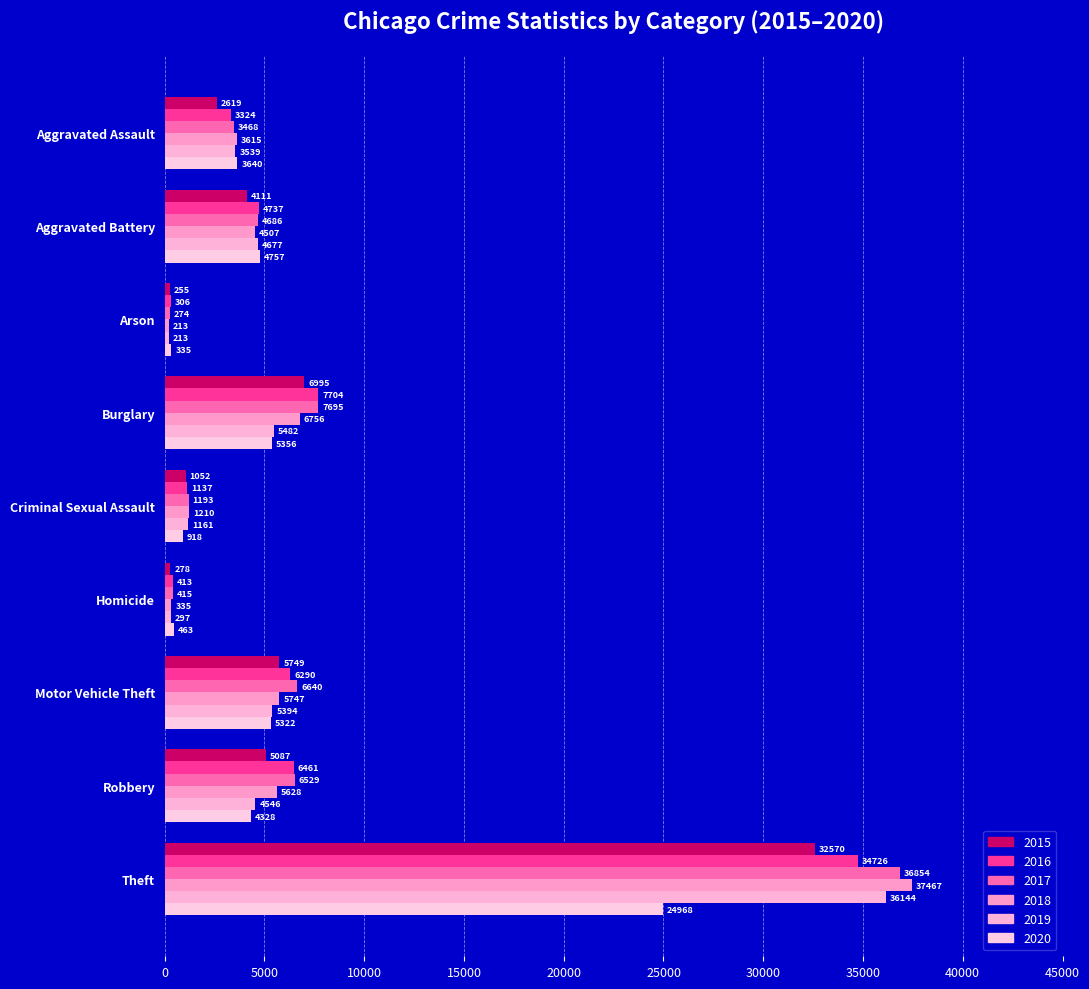

Count the number of data series in this chart.

6